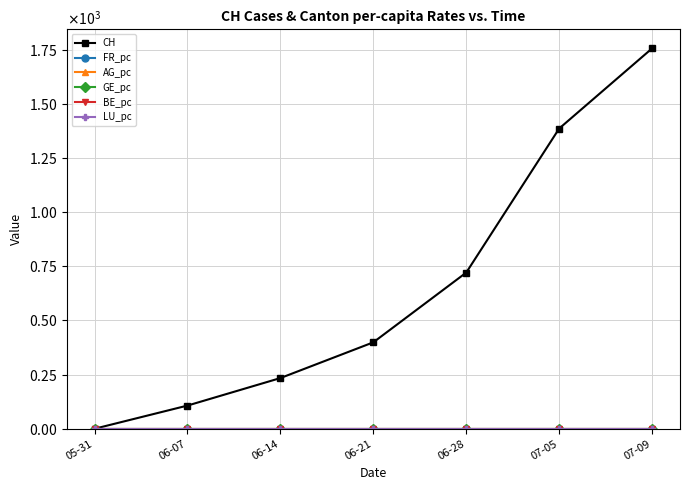

Does the chart have visible grid lines?

Yes